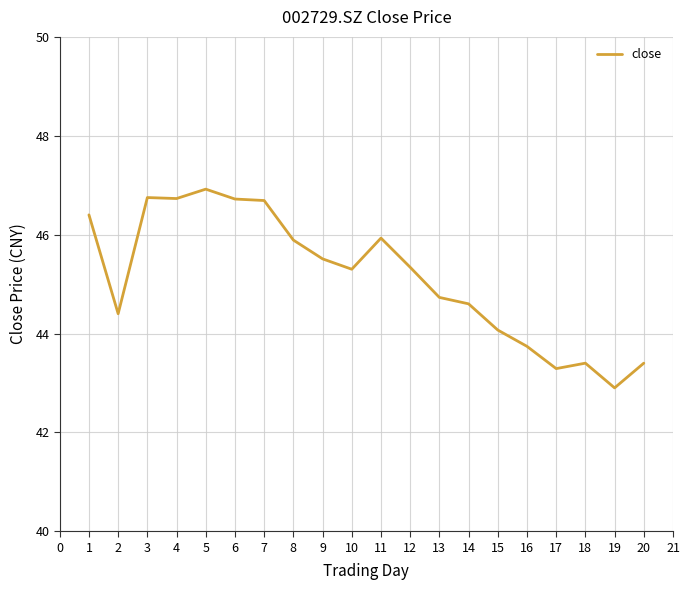

What is the difference between the second highest and second lowest values?

3.5